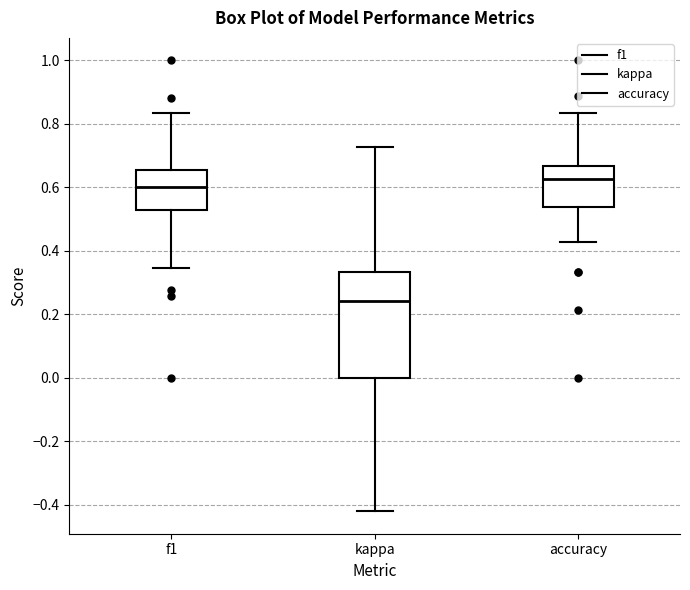

Which box has the lowest median line?

kappa